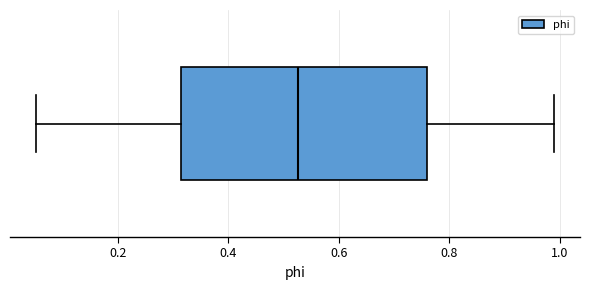

Read this box plot against the x-axis: the position of the median line, the range covered by the box, and the ends of both whiskers. The values are not printed on the chart, so give them approximately, as read against the axis.

median 0.52, box 0.32 to 0.76, whiskers 0.06 to 0.98